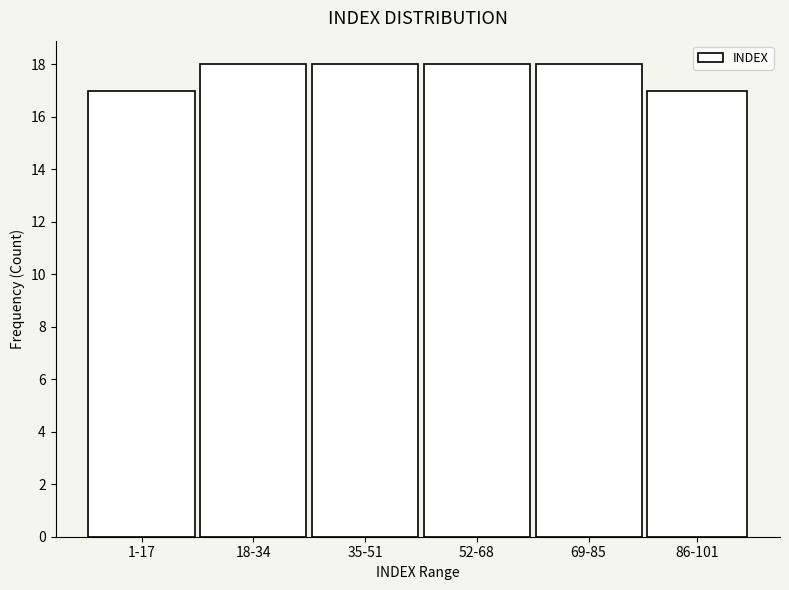

Reading left to right, list all the values displayed in this chart.

17	18	18	18	18	17